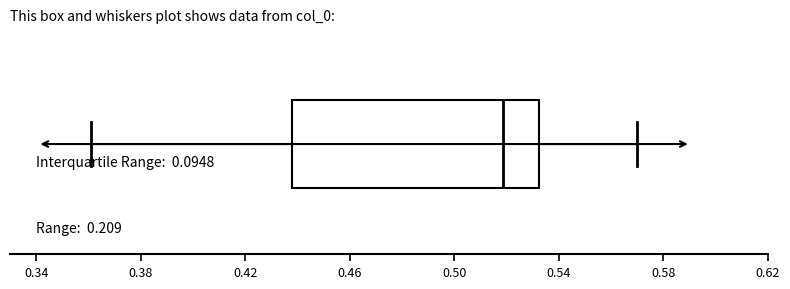

Transcribe this box plot: give where the median line is, the range the box spans, and where the two whiskers end, as read against the x-axis. The values are not printed on the chart, so give them approximately, as read against the axis.

median 0.520, box 0.440 to 0.535, whiskers 0.360 to 0.570